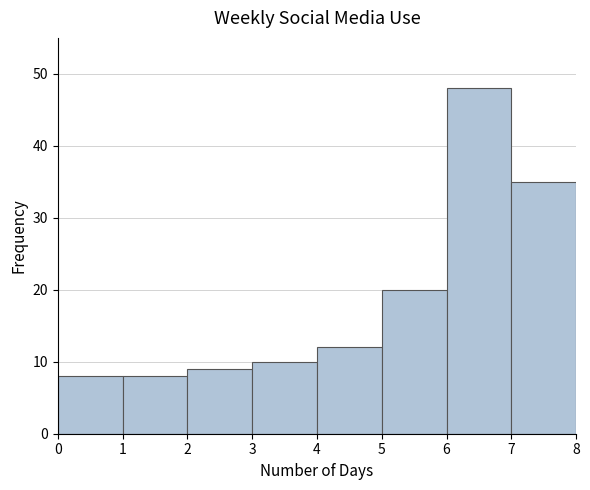

What is the height of the bar covering 5 to 6 on the x-axis? The values are not printed on the chart, so give them approximately, as read against the axis.

20